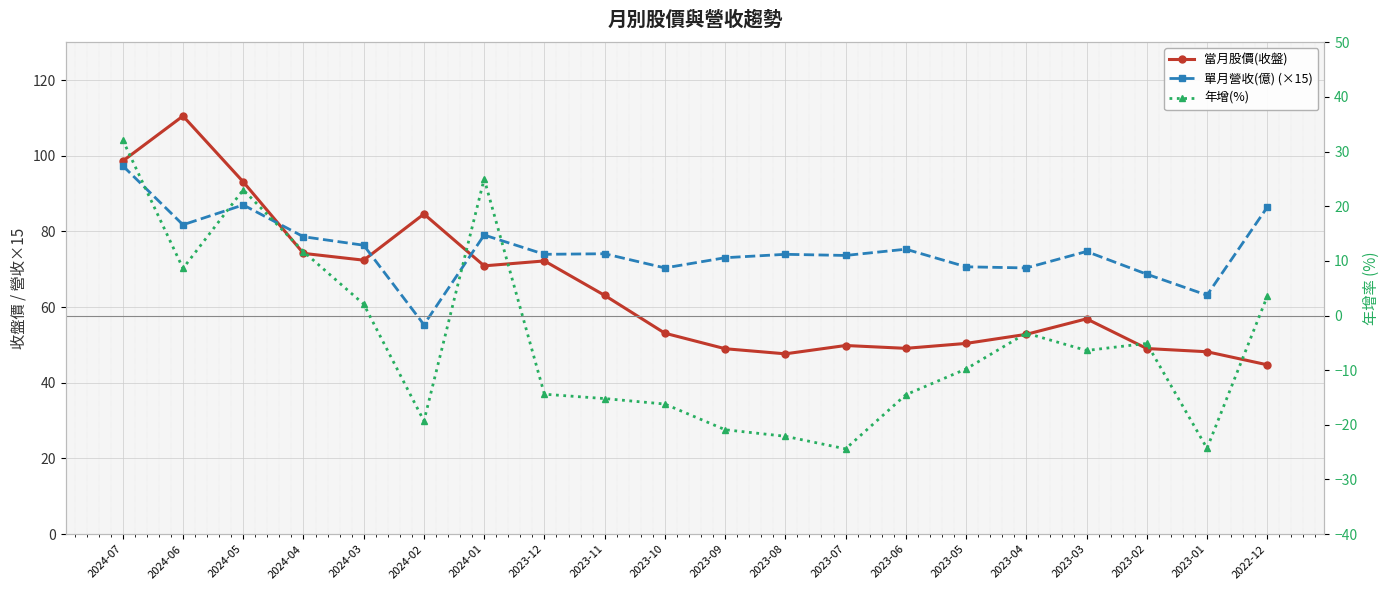

At how many categories does at least one series exceed 48?

20